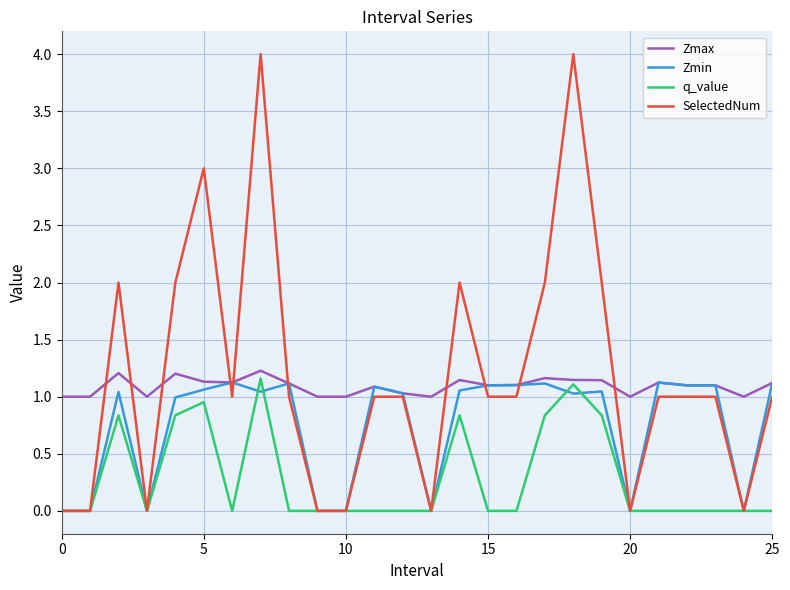

What is the maximum value shown in the chart?

4.0